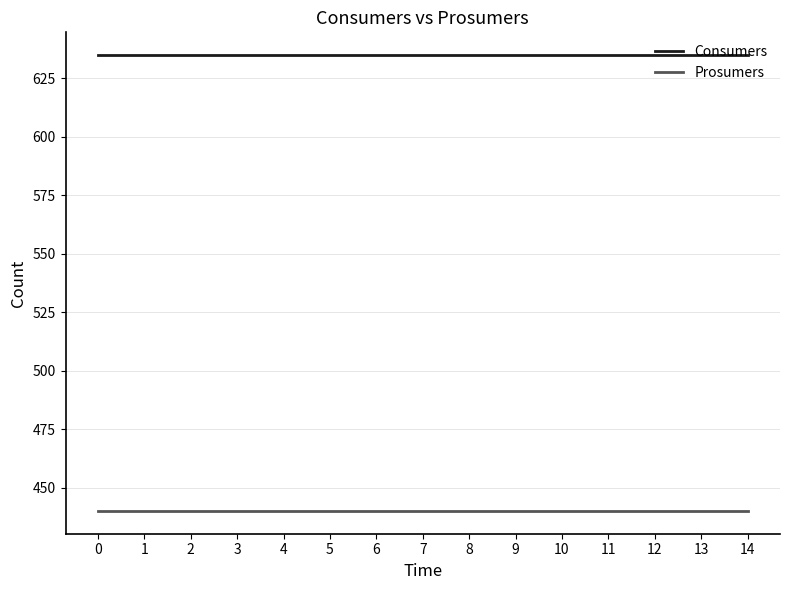

True or false: Consumers and Prosumers intersect in this chart.

False